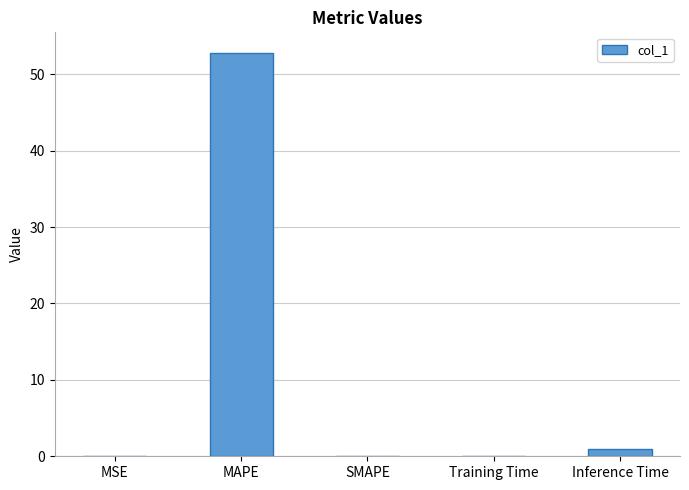

True or false: the data shows 71.7 at MAPE.

False